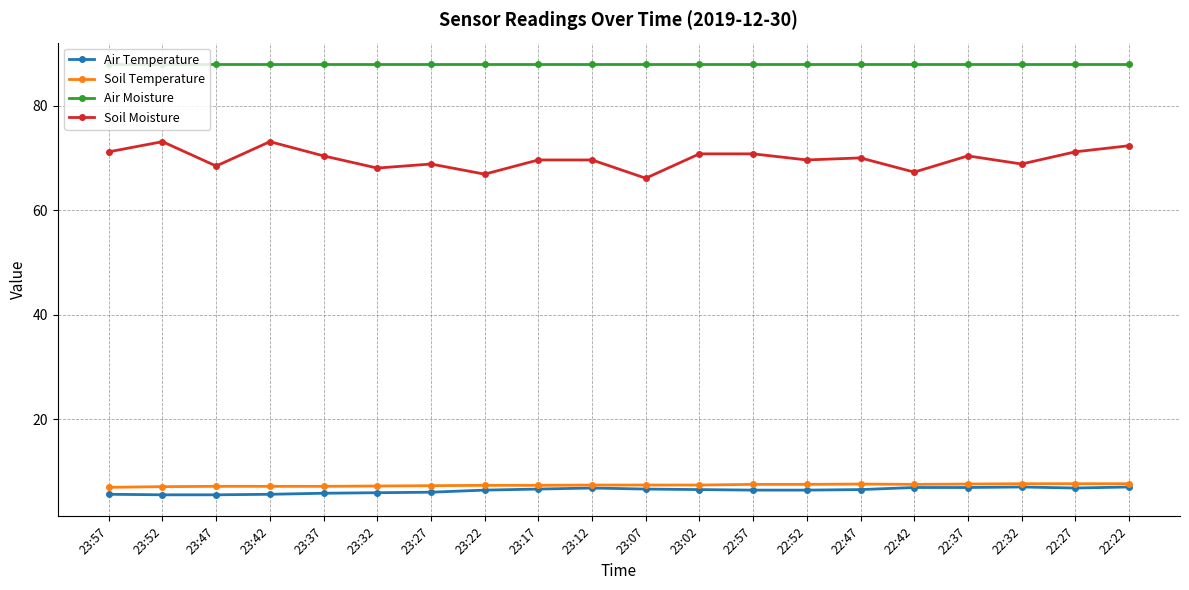

True or false: Soil Temperature and Air Moisture cross at least once.

False